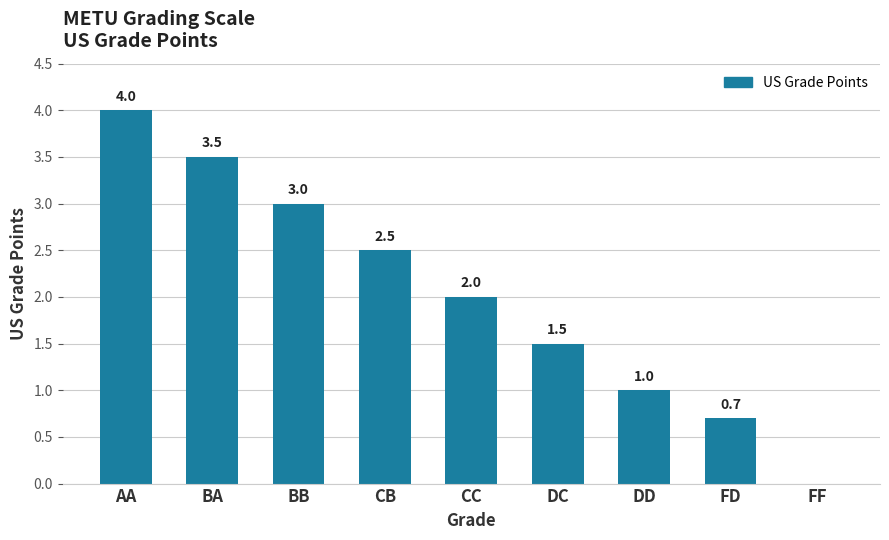

At which category does the chart reach its peak across all series?

AA